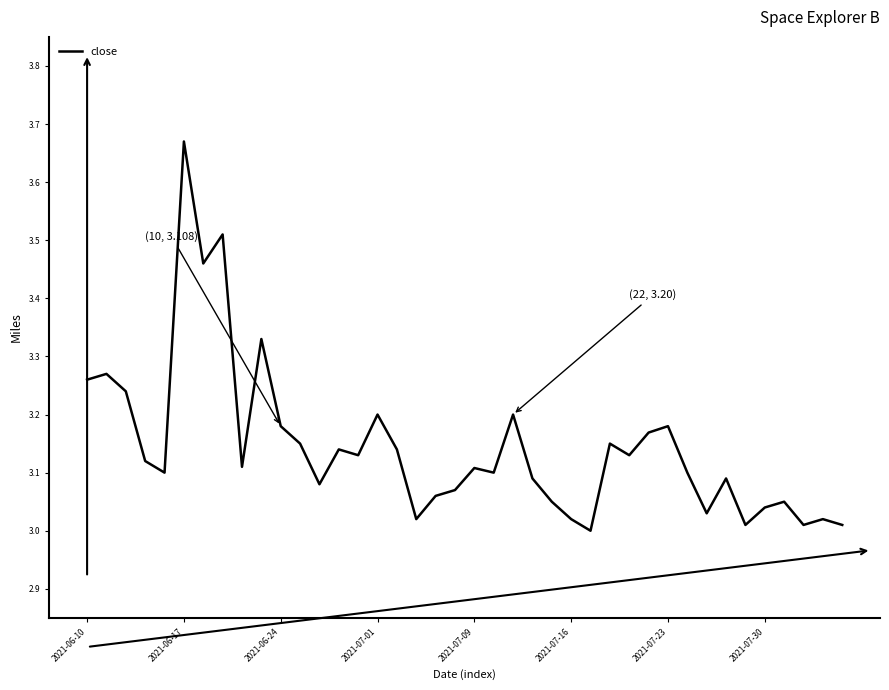

What is the difference between the maximum and minimum values?

0.7